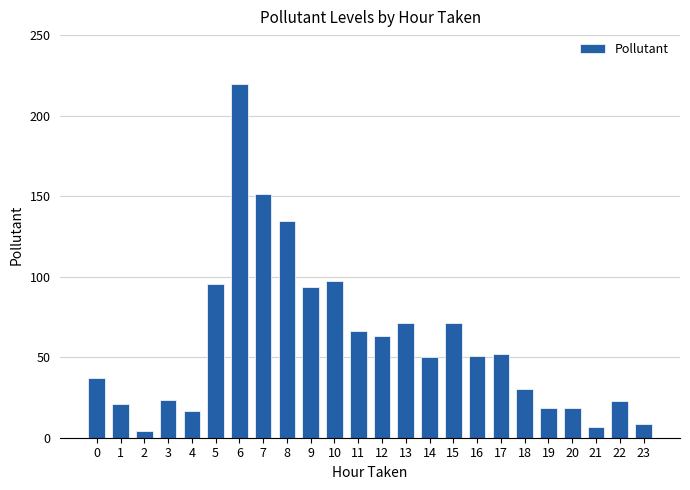

What is the change in value from 7 to 8?

-16.7